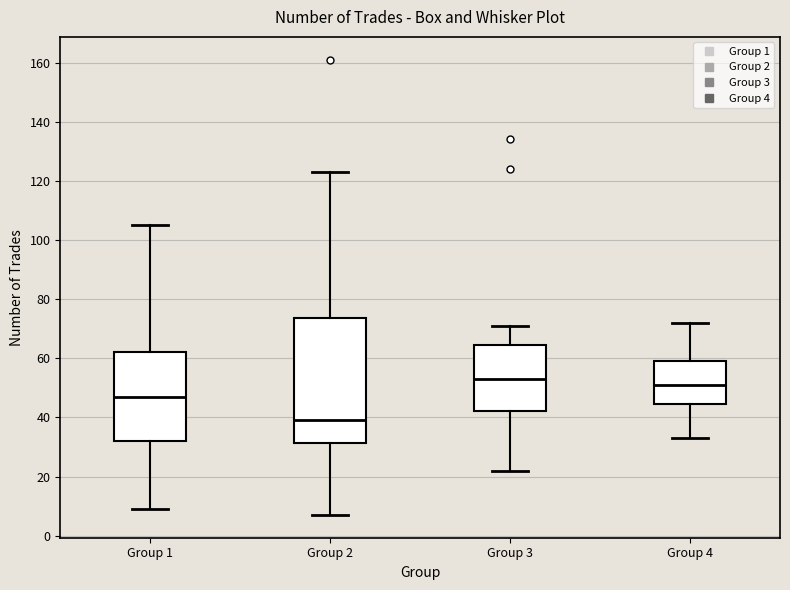

Reading left to right, read every box against the y-axis: the position of its median line, the range the box covers, and the ends of its whiskers. The values are not printed on the chart, so give them approximately, as read against the axis.

Group 1: median 48, box 32 to 62, whiskers 10 to 106
Group 2: median 40, box 32 to 74, whiskers 8 to 124
Group 3: median 54, box 42 to 64, whiskers 22 to 72
Group 4: median 52, box 44 to 60, whiskers 34 to 72